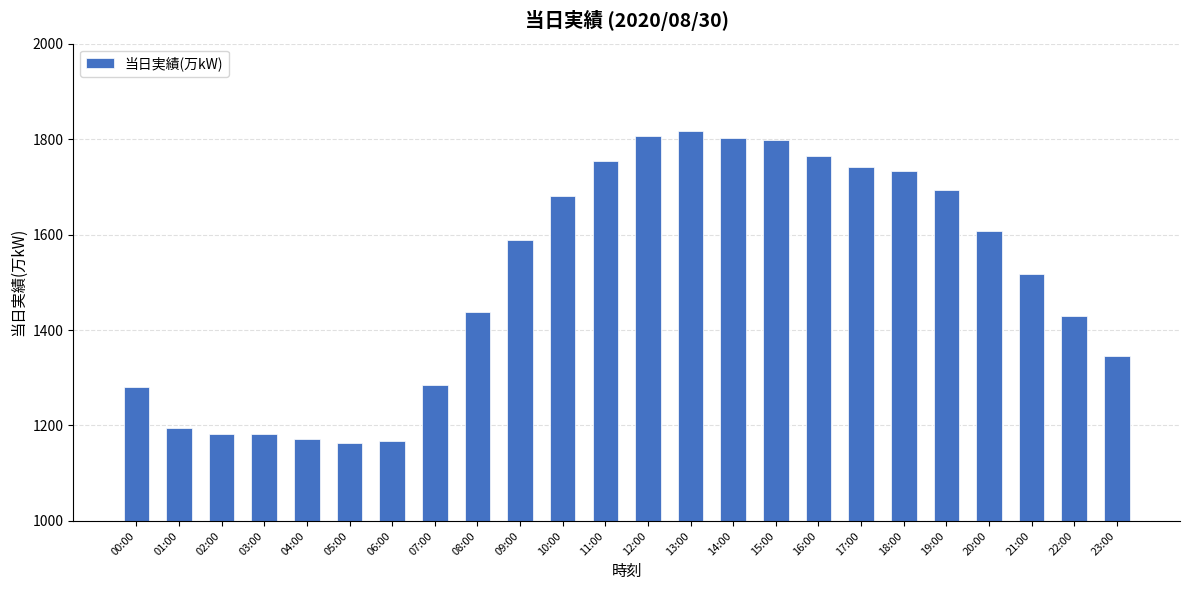

What is the ratio of the value at 08:00 to the value at 22:00?

1.0